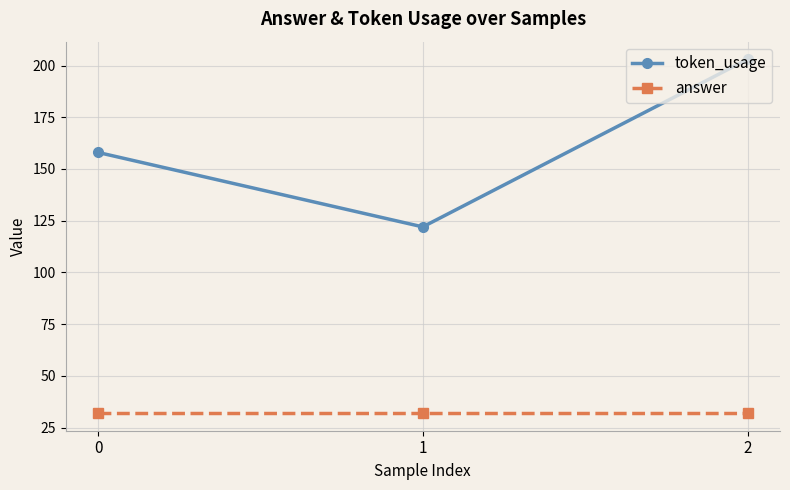

What are all the series names shown in the legend?

token_usage, answer